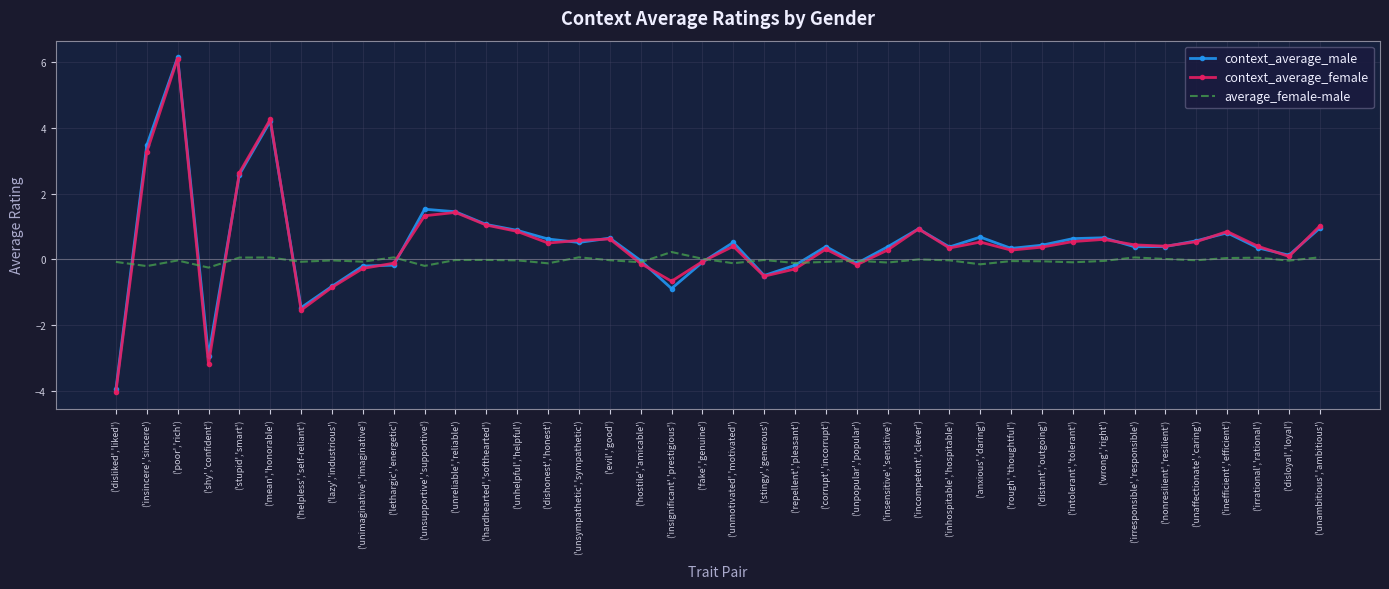

The value of context_average_male at ('unreliable','reliable') is 2.3. True or false?

False